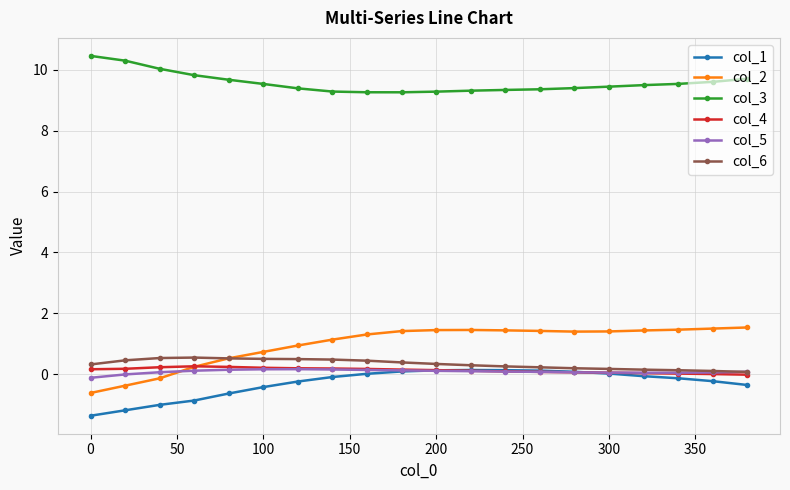

How many categories are shown in the chart?

20